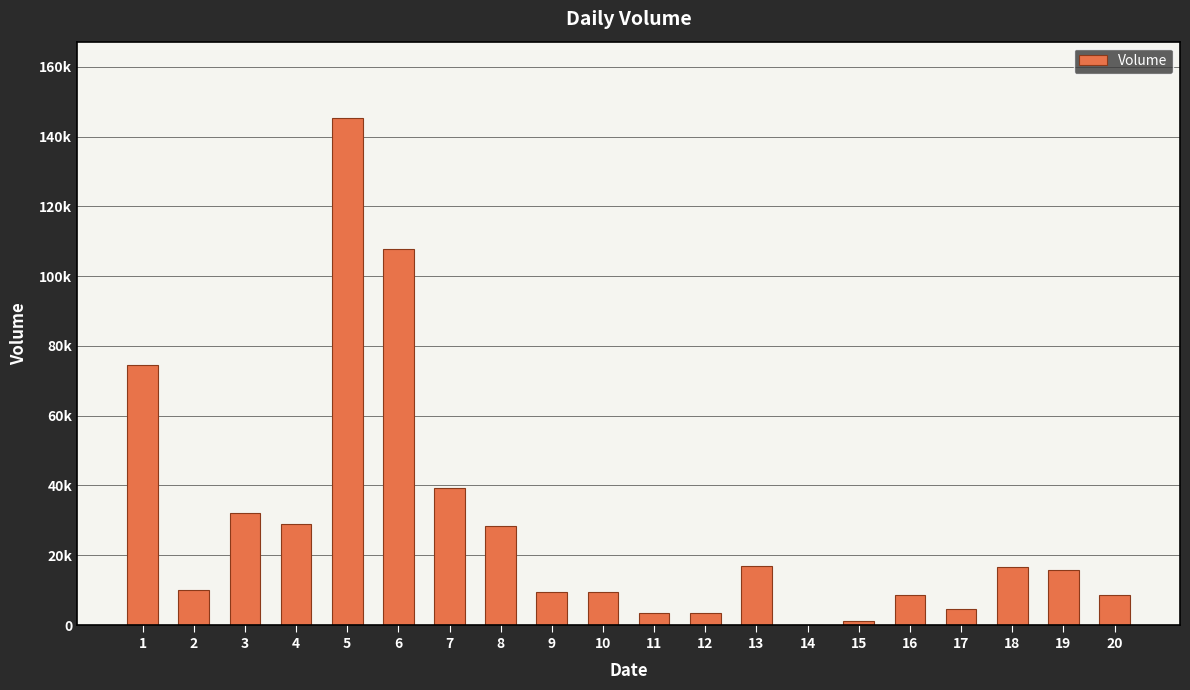

What is the ratio of the value at 15 to the value at 19?

0.1